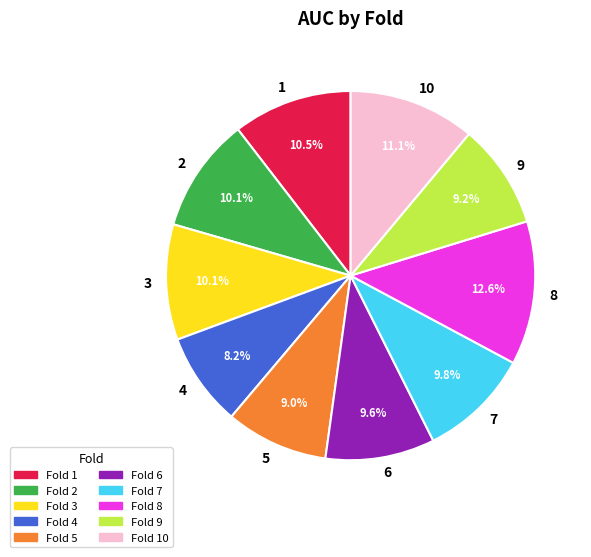

To the nearest percent, what is the difference between the 5 and 10 slice percentages?

2%